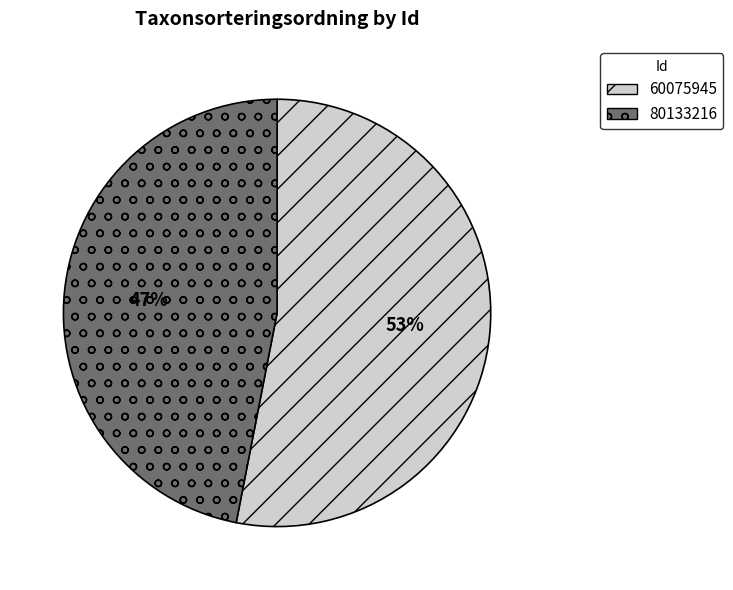

Combined, do 80133216 and 60075945 account for over 50%?

Yes